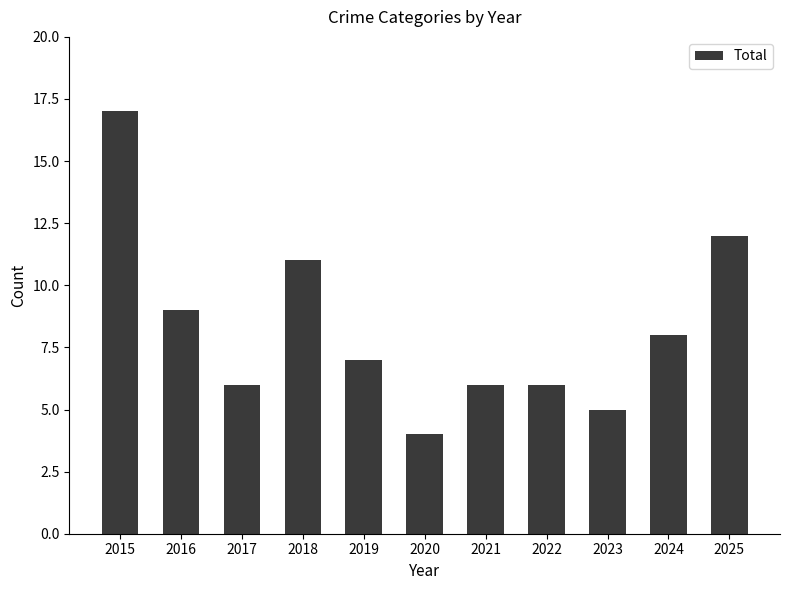

What is the difference between the values at 2017 and 2024?

2